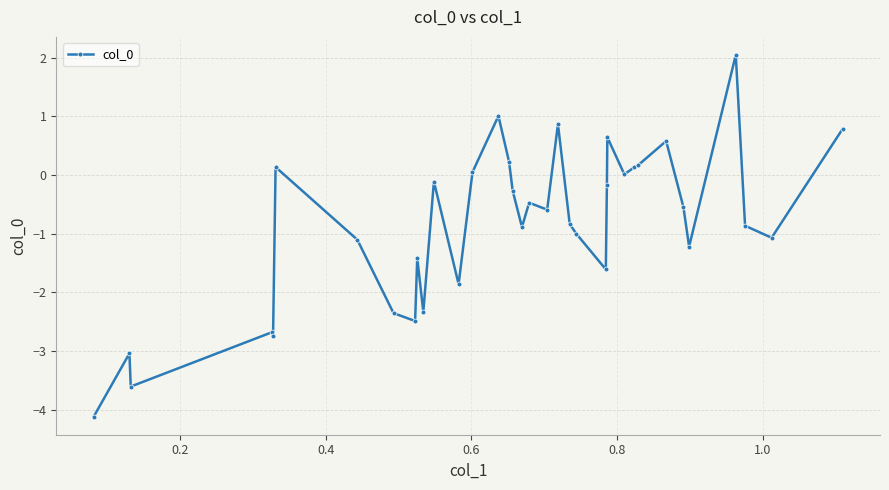

True or false: the data has more than 2 interior local peaks.

True